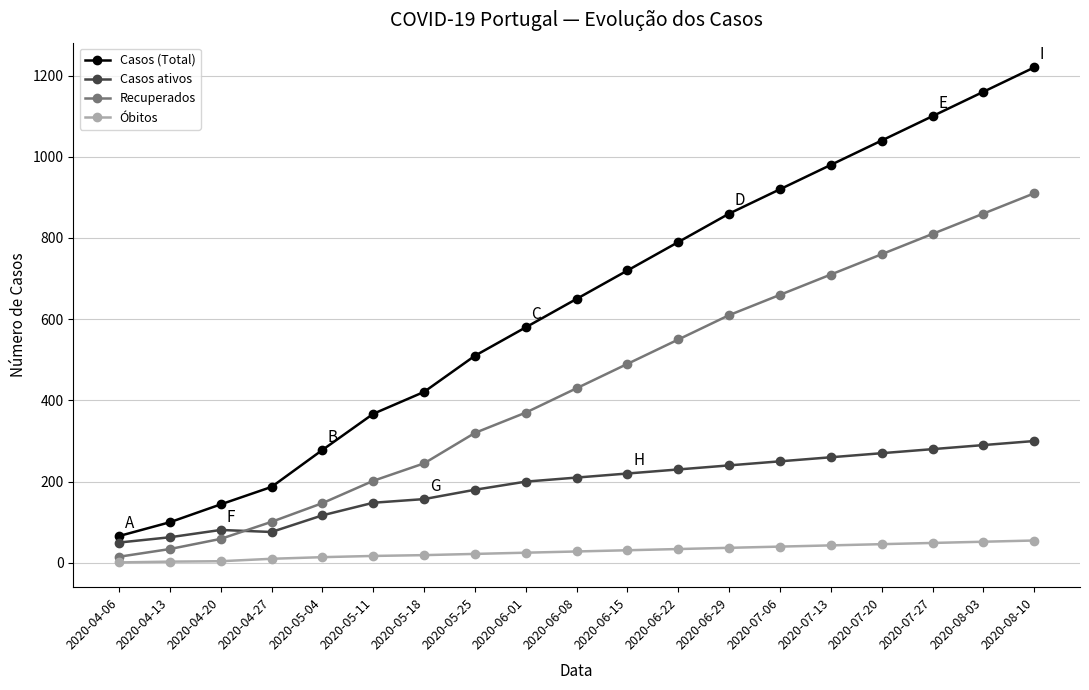

What are all the series names shown in the legend?

Casos (Total), Casos ativos, Recuperados, Óbitos